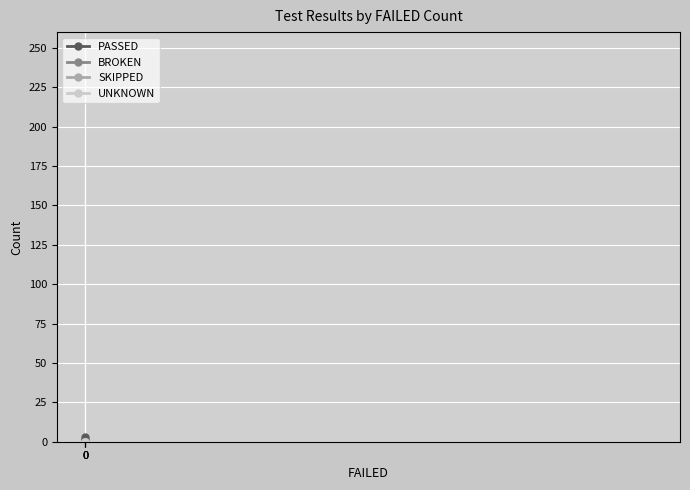

Rank the series at 0 from lowest to highest value.

BROKEN, SKIPPED, UNKNOWN, PASSED